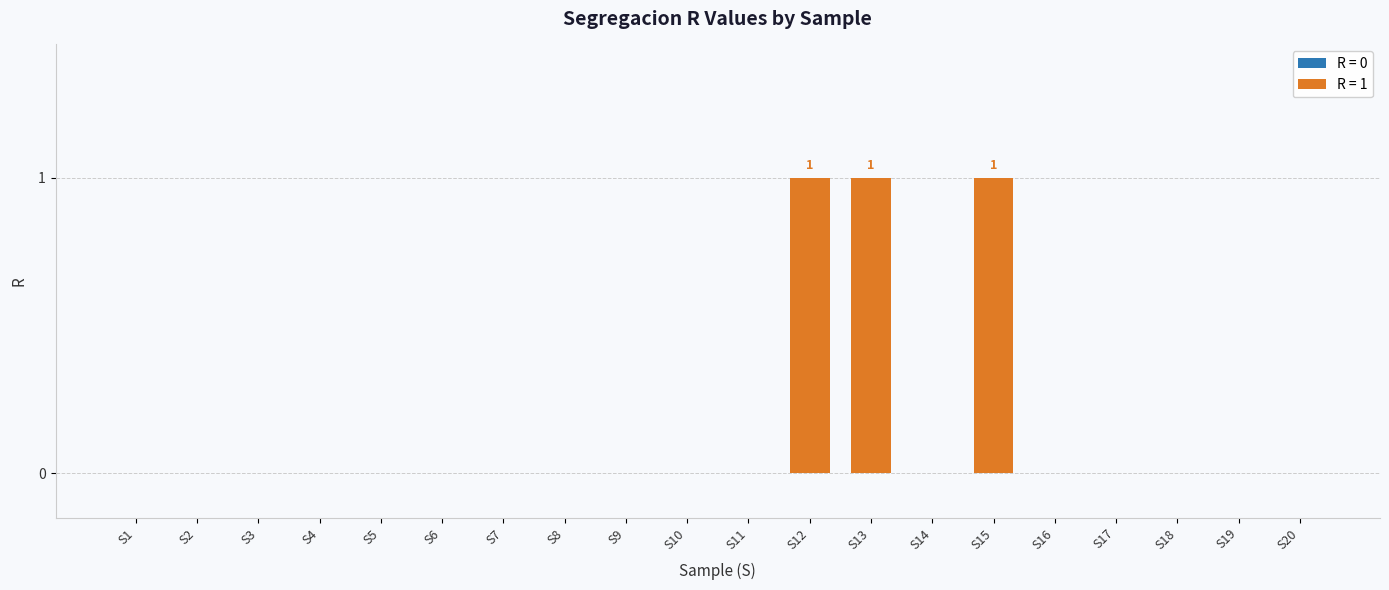

How many values exceed 0?

3